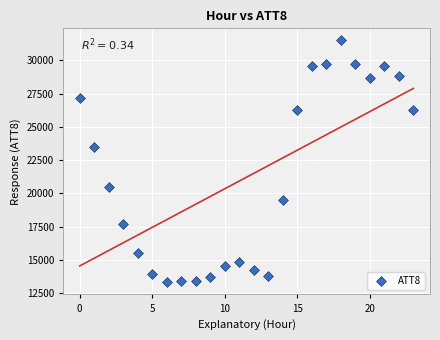

What is the range of Y values (max minus min)?

18200